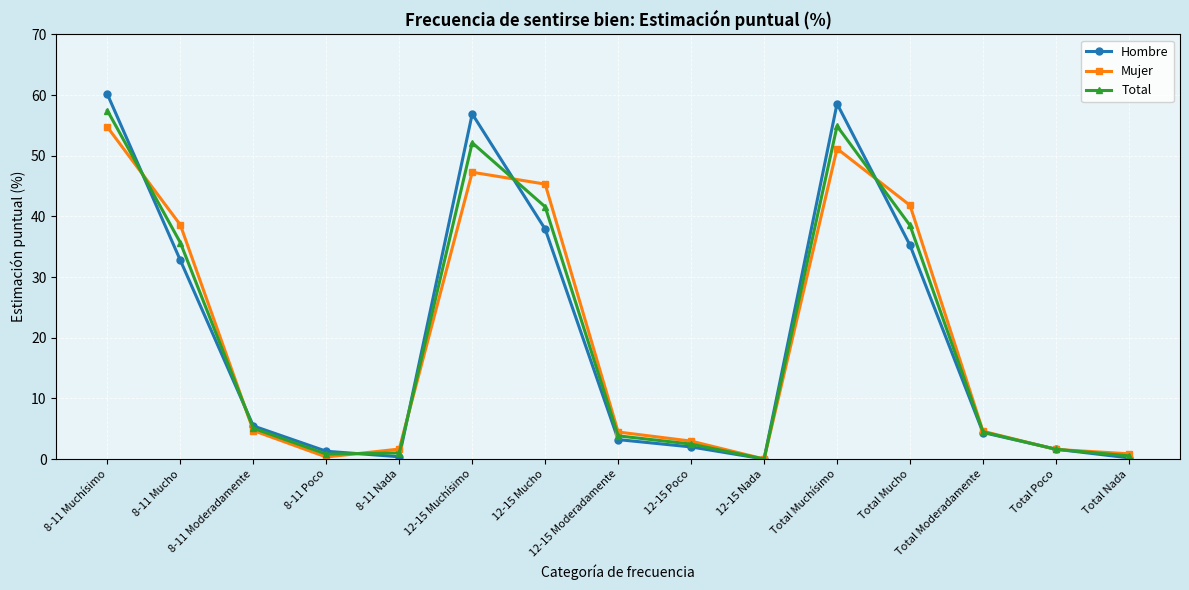

Where is the first local minimum for Hombre?

8-11 Nada